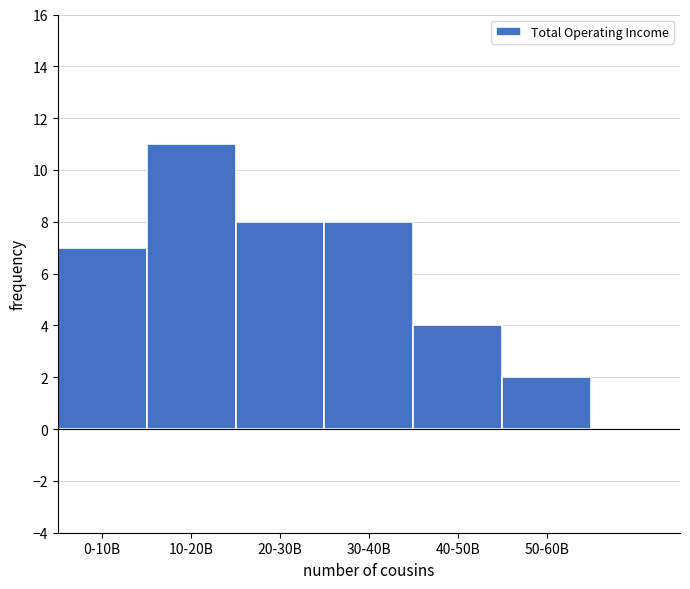

Reading left to right, transcribe all the data shown in this chart.

0-10B=7	10-20B=11	20-30B=8	30-40B=8	40-50B=4	50-60B=2